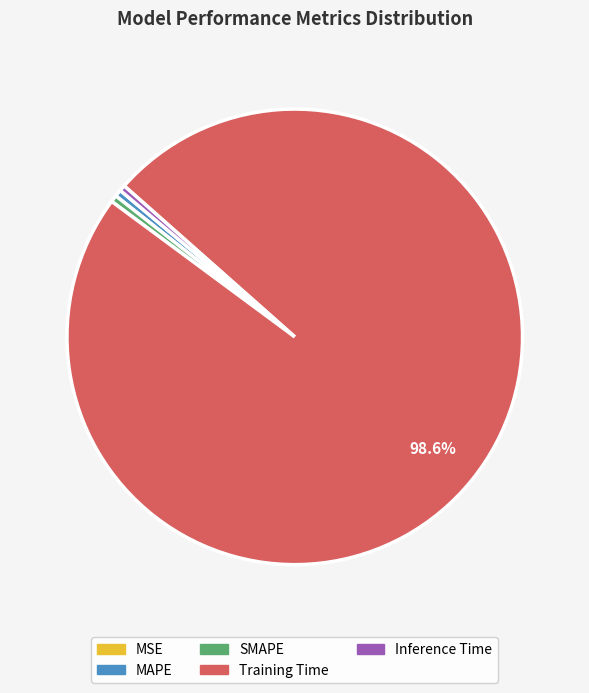

Combined, do Inference Time and SMAPE account for over 50%?

No